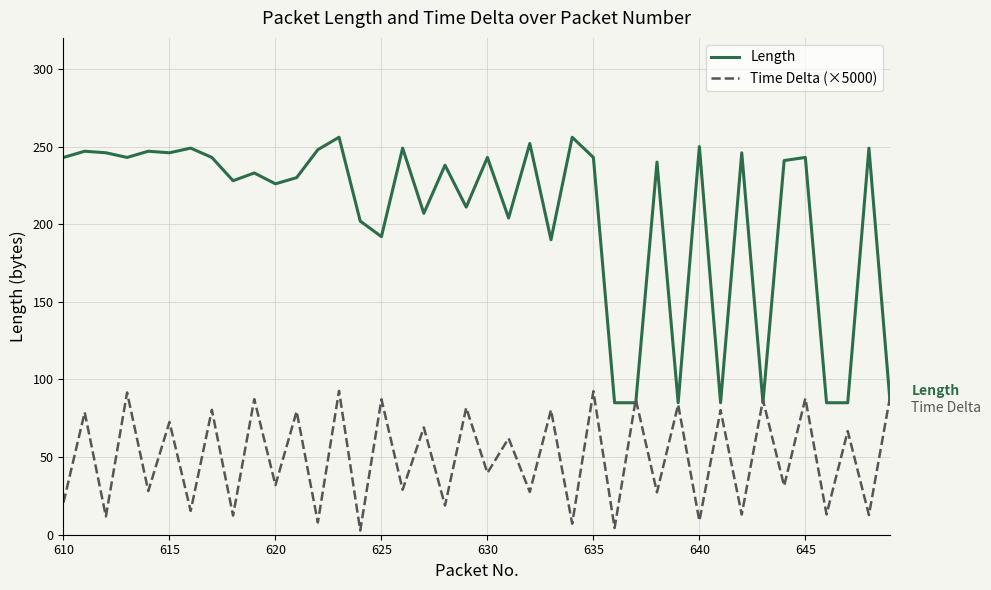

What is the sum of all Length values?

8221.0